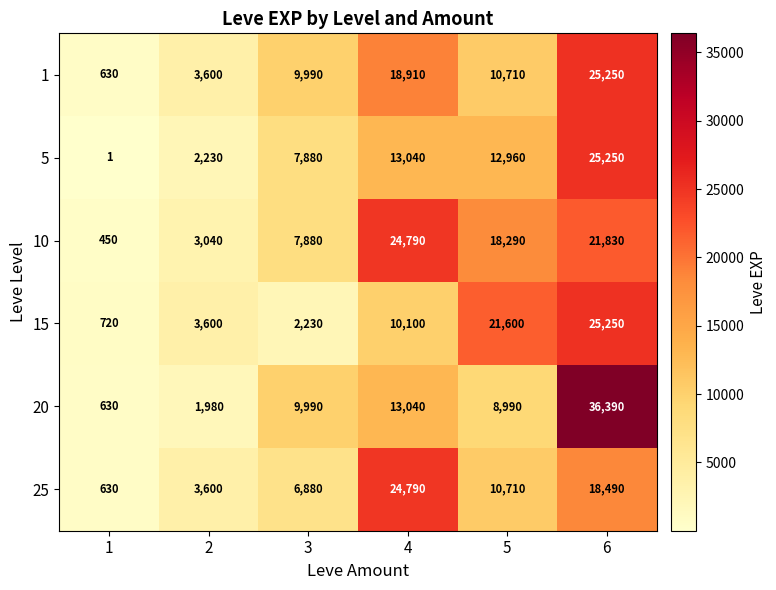

How many categories are shown in the chart?

6